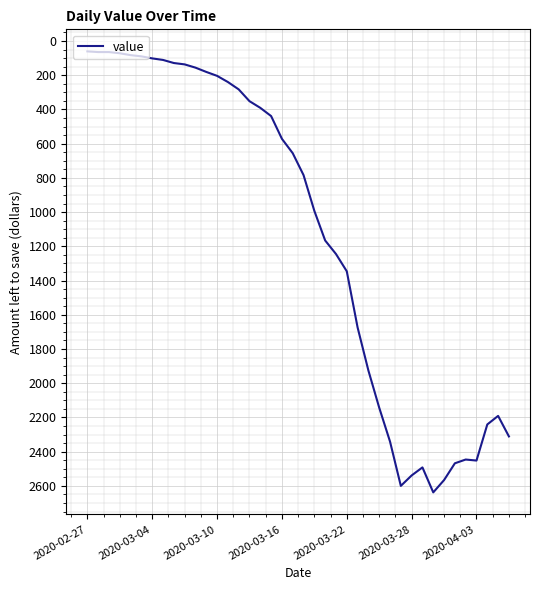

What is the maximum value shown in the chart?

2638